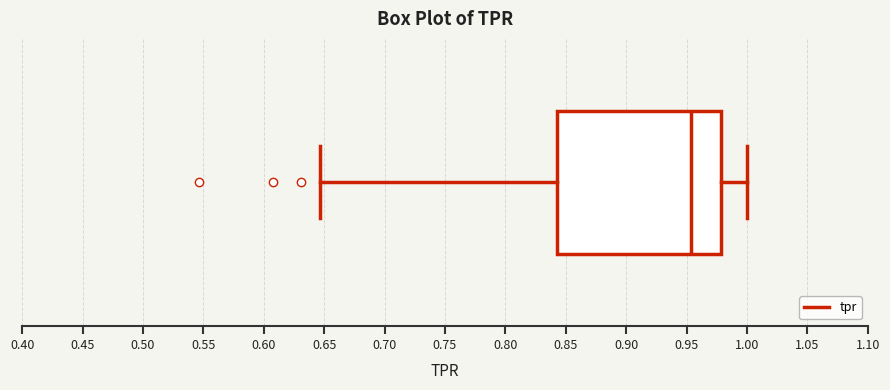

Transcribe this box plot: give where the median line is, the range the box spans, and where the two whiskers end, as read against the x-axis. The values are not printed on the chart, so give them approximately, as read against the axis.

median 0.955, box 0.840 to 0.980, whiskers 0.645 to 1.000